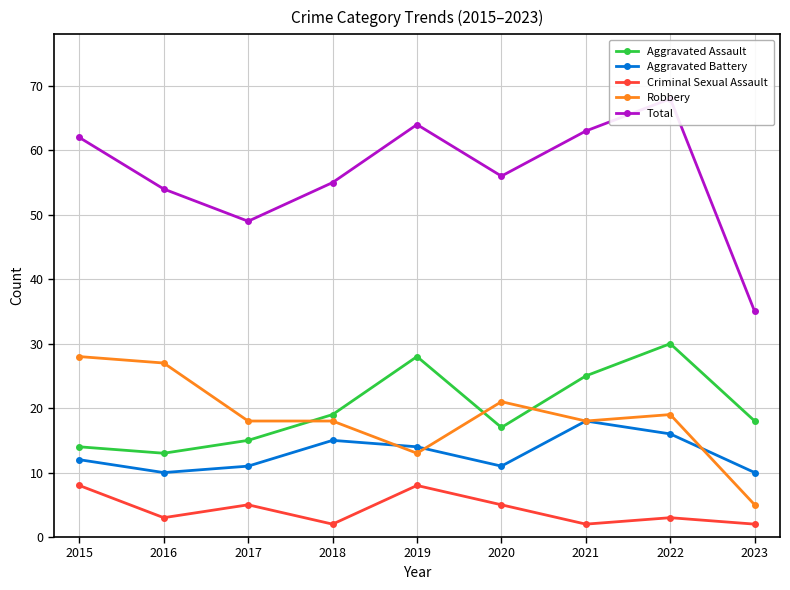

Reading left to right, extract all data points from this chart.

Aggravated Assault: 14	13	15	19	28	17	25	30	18
Aggravated Battery: 12	10	11	15	14	11	18	16	10
Criminal Sexual Assault: 8	3	5	2	8	5	2	3	2
Robbery: 28	27	18	18	13	21	18	19	5
Total: 62	54	49	55	64	56	63	68	35